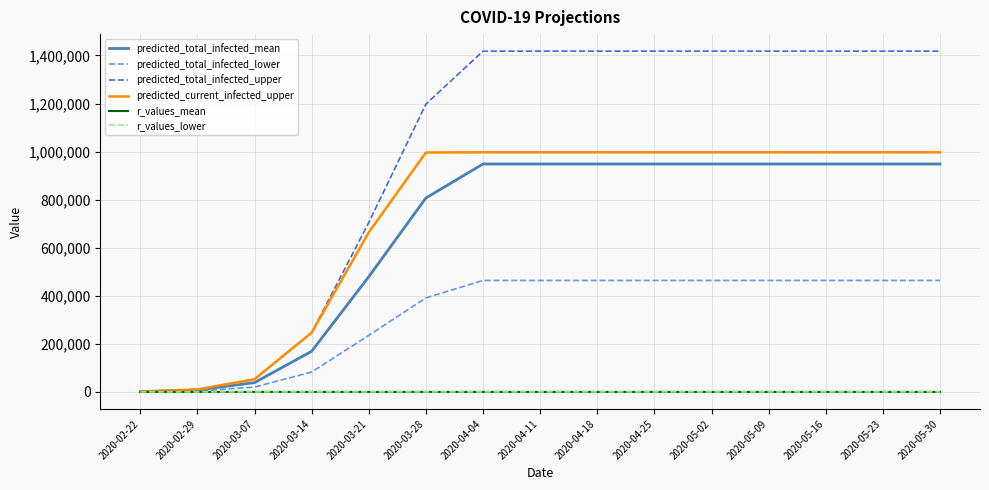

What are all the series names shown in the legend?

predicted_total_infected_mean, predicted_total_infected_lower, predicted_total_infected_upper, predicted_current_infected_upper, r_values_mean, r_values_lower